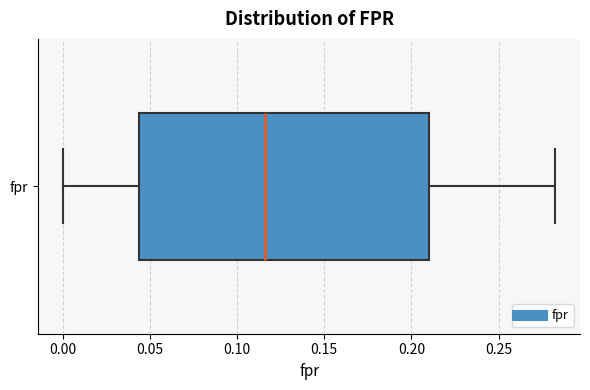

Transcribe this box plot: give where the median line is, the range the box spans, and where the two whiskers end, as read against the x-axis. The values are not printed on the chart, so give them approximately, as read against the axis.

median 0.115, box 0.045 to 0.210, whiskers 0.000 to 0.285